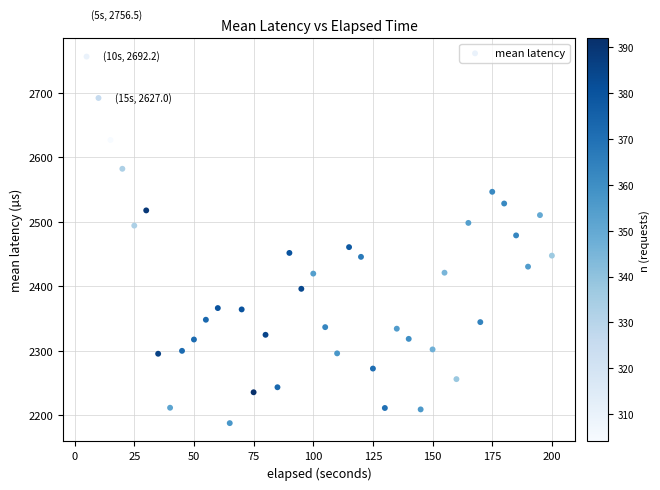

What is the range of X values (max minus min)?

195.0